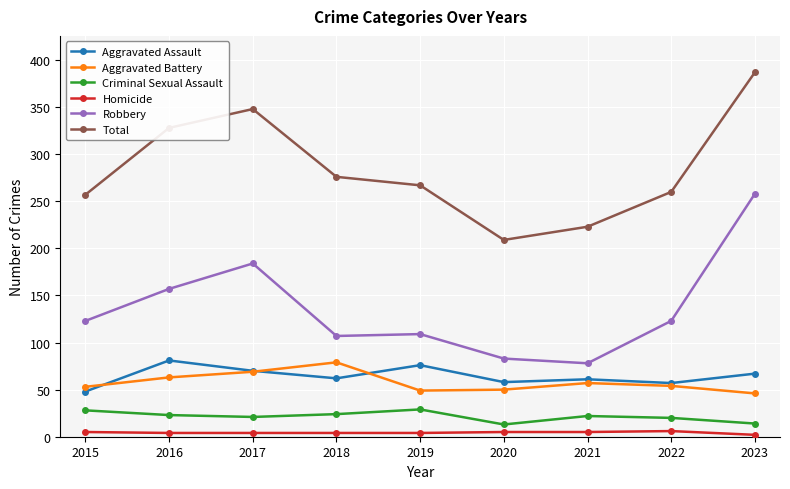

True or false: Aggravated Battery and Aggravated Assault cross at least once.

True